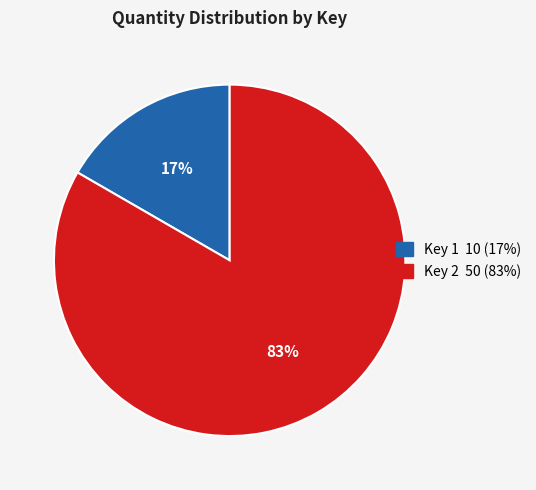

To the nearest percent, what is the average slice percentage?

50%